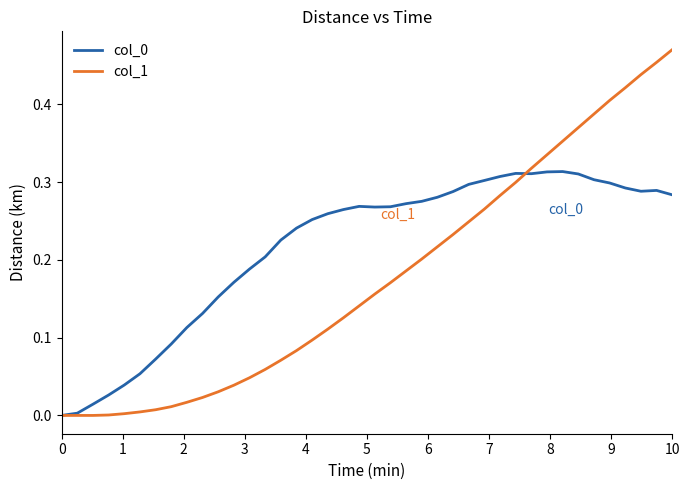

Is this an area chart (filled region under the line)?

No